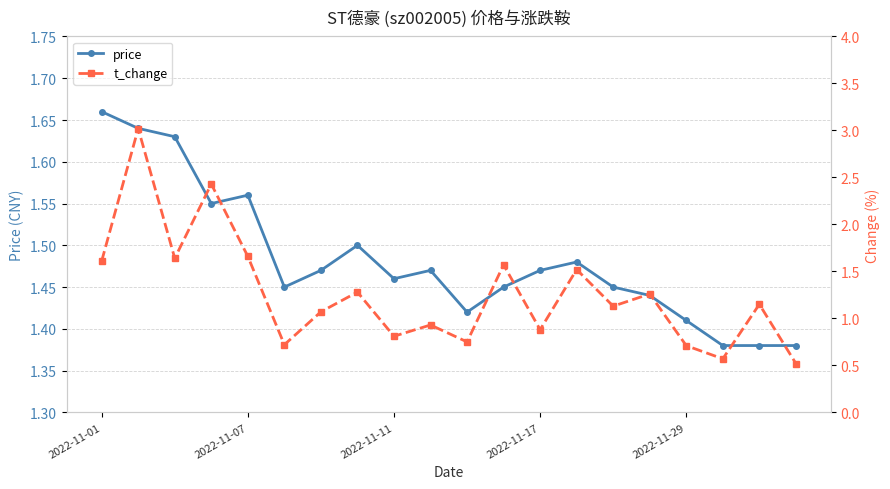

What is the highest value of the price series?

1.7